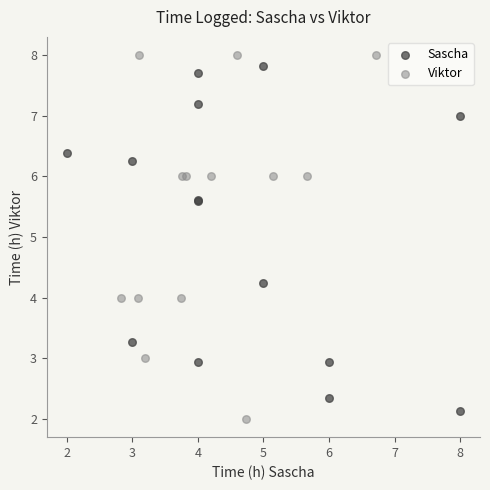

Which series has the widest spread of Y values?

Viktor